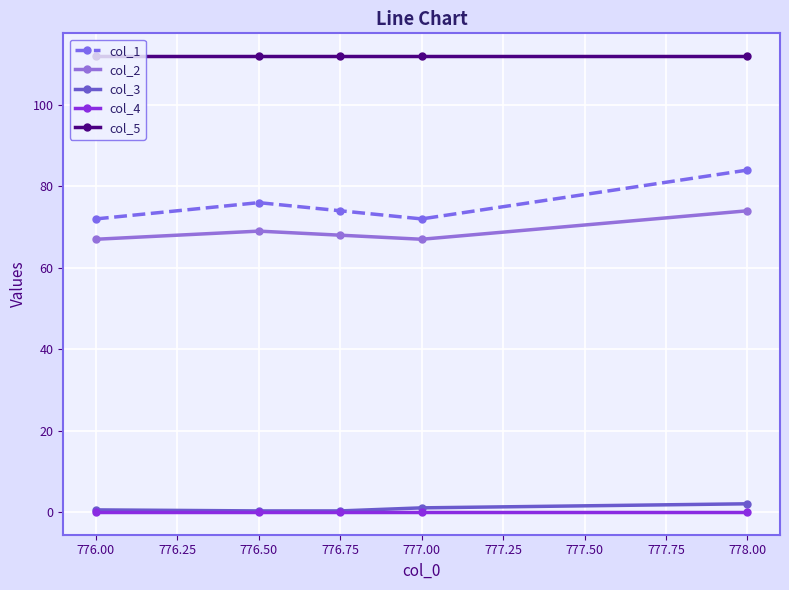

What is the lowest value of the col_1 series?

72.0